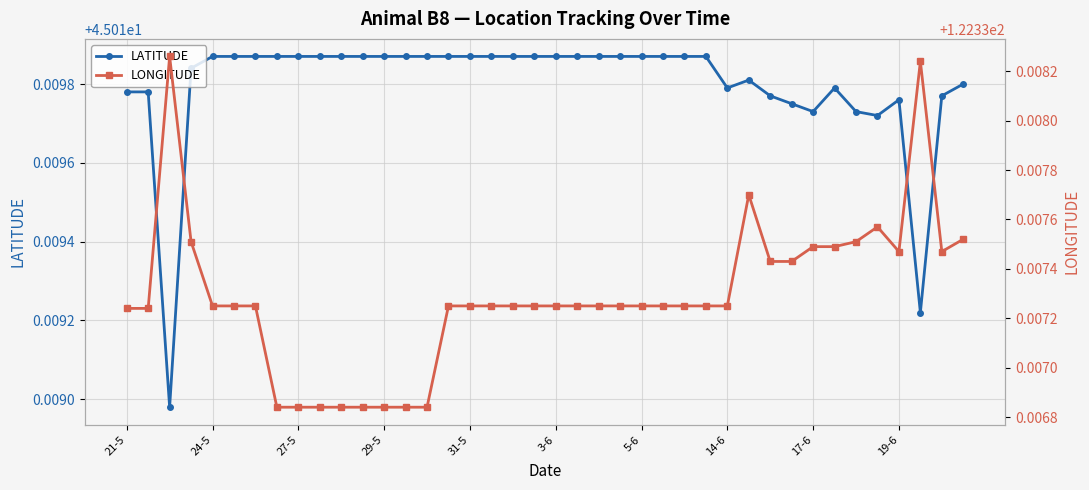

Which series changed the most between 10 and 33?

LONGITUDE